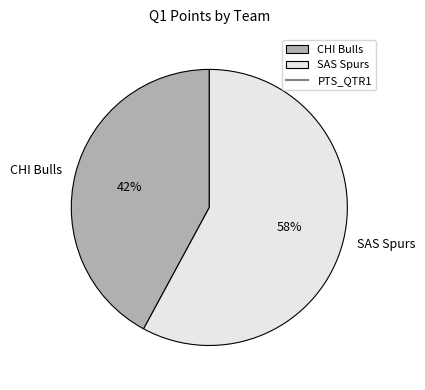

Is the sum of CHI Bulls and SAS Spurs greater than half?

Yes